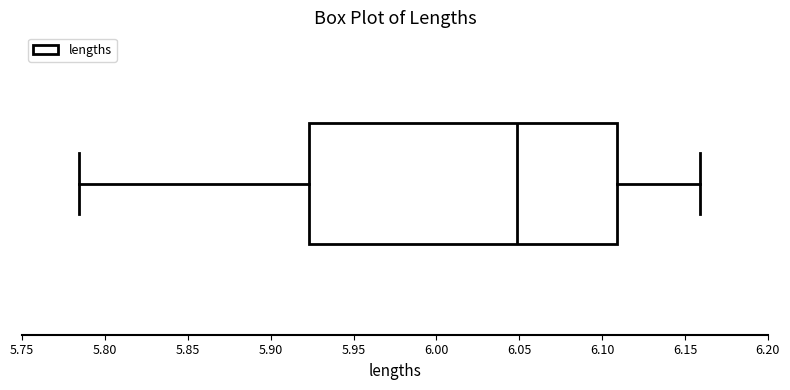

Read this box plot against the x-axis: the position of the median line, the range covered by the box, and the ends of both whiskers. The values are not printed on the chart, so give them approximately, as read against the axis.

median 6.050, box 5.925 to 6.110, whiskers 5.785 to 6.160